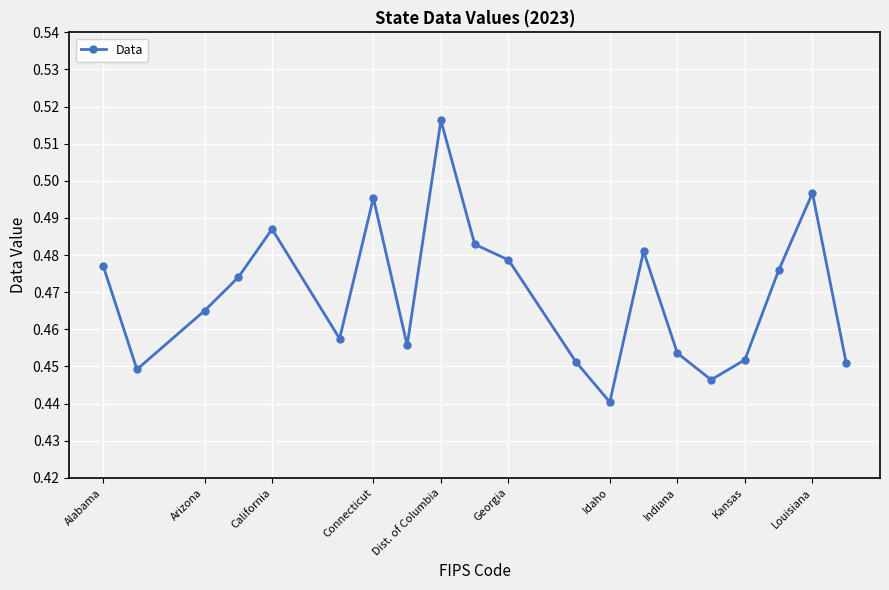

Count the values in the range 0 to 1.

20